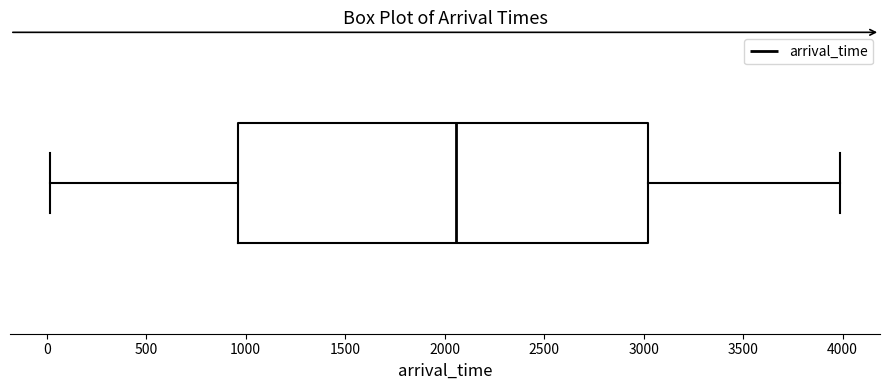

Where is the right edge of the box on the x-axis? The values are not printed on the chart, so give them approximately, as read against the axis.

3000